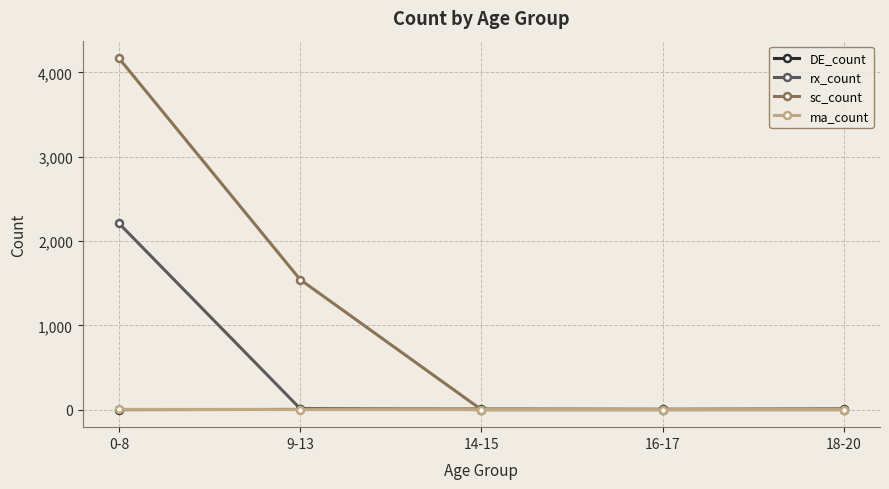

Between which two adjacent categories do sc_count and DE_count first intersect?

9-13 and 14-15